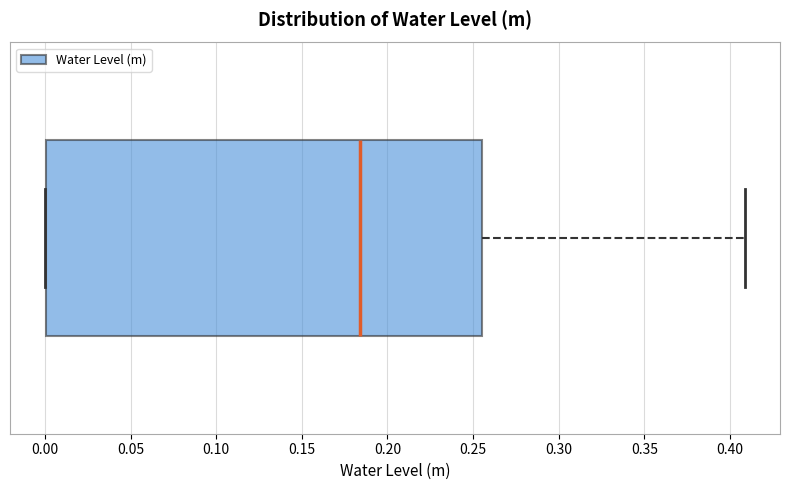

Where is the right edge of the box on the x-axis? The values are not printed on the chart, so give them approximately, as read against the axis.

0.255